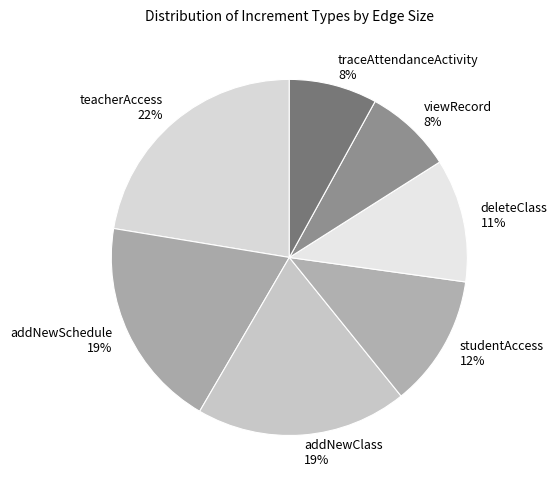

To the nearest percent, what is the average slice percentage?

14%